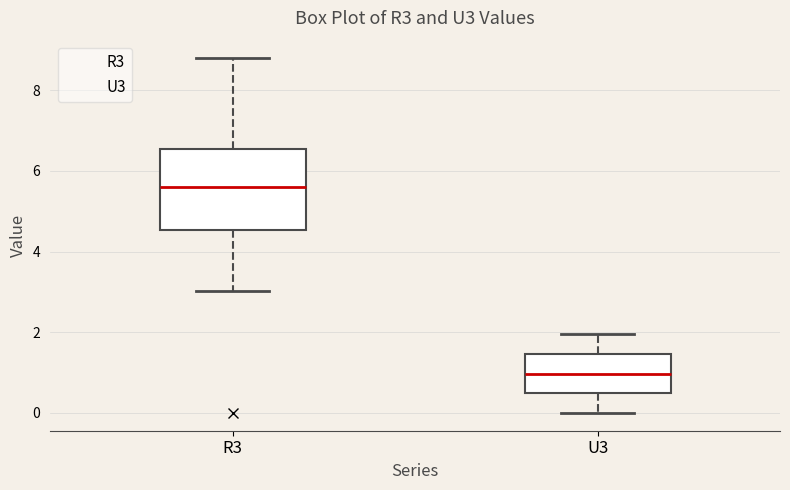

Reading left to right, read every box against the y-axis: the position of its median line, the range the box covers, and the ends of its whiskers. The values are not printed on the chart, so give them approximately, as read against the axis.

R3: median 5.6, box 4.6 to 6.6, whiskers 3.0 to 8.8
U3: median 1.0, box 0.4 to 1.4, whiskers 0.0 to 2.0